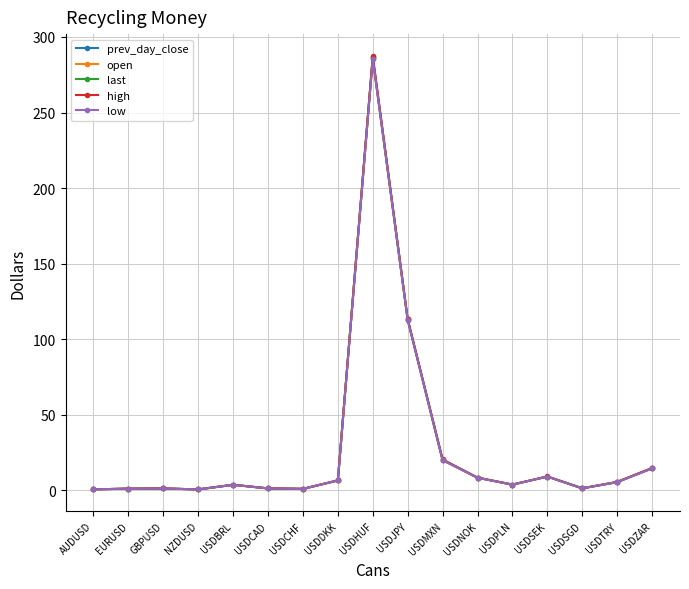

What is the value of the low point at the 11th from the left?

20.0